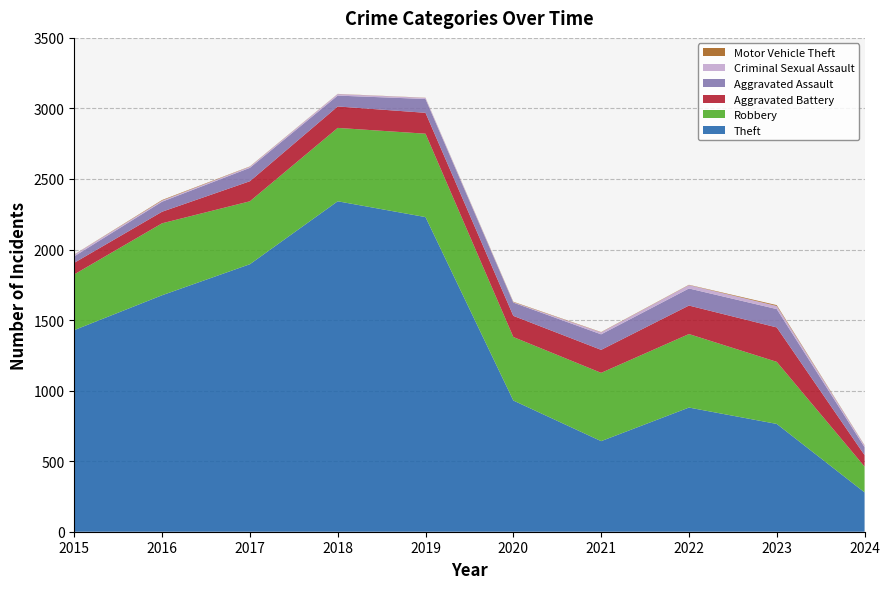

Reading right to left, list all the values displayed in this chart.

Theft: 279	764	880	642	930	2230	2342	1896	1676	1429
Robbery: 183	440	521	484	450	591	520	446	510	395
Aggravated Battery: 81	244	202	163	150	148	152	142	82	82
Aggravated Assault: 56	130	121	110	94	98	77	95	71	46
Criminal Sexual Assault: 12	22	24	14	3	8	11	8	8	12
Motor Vehicle Theft: 2	6	2	2	3	1	1	2	4	1